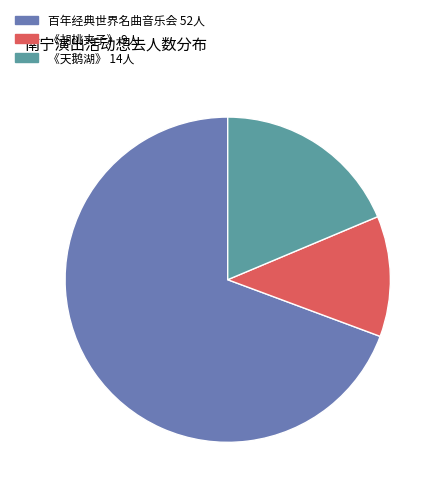

Does any single category account for the majority?

Yes